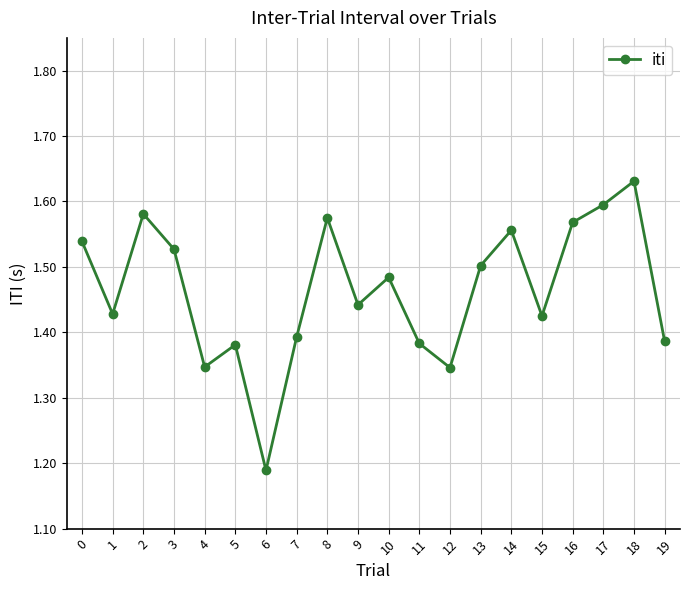

How many categories are shown in the chart?

20